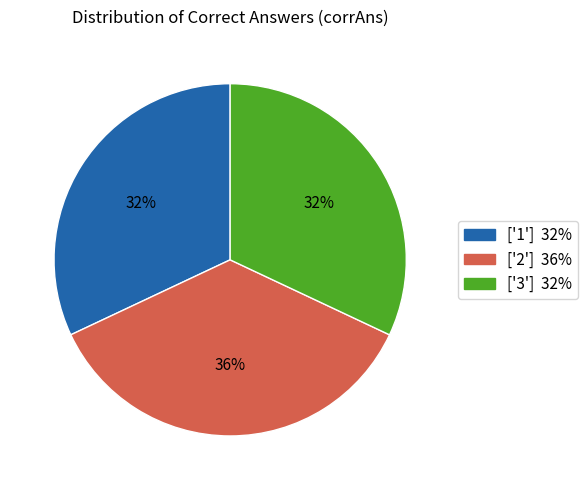

To the nearest percent, what is the combined percentage of ['2'] and ['1']?

68%